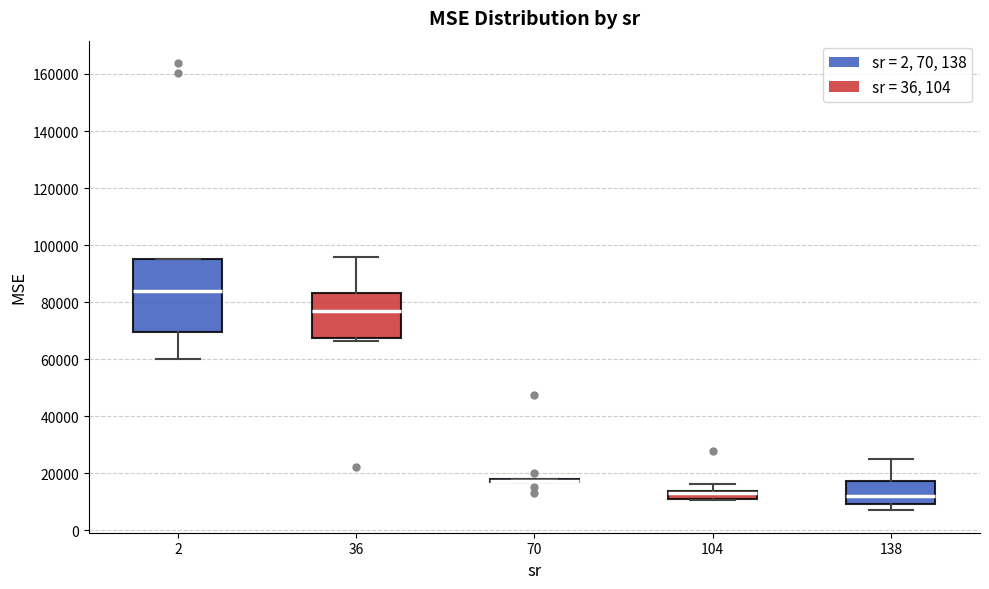

Which box is the tallest, from its lower edge to its upper edge?

2